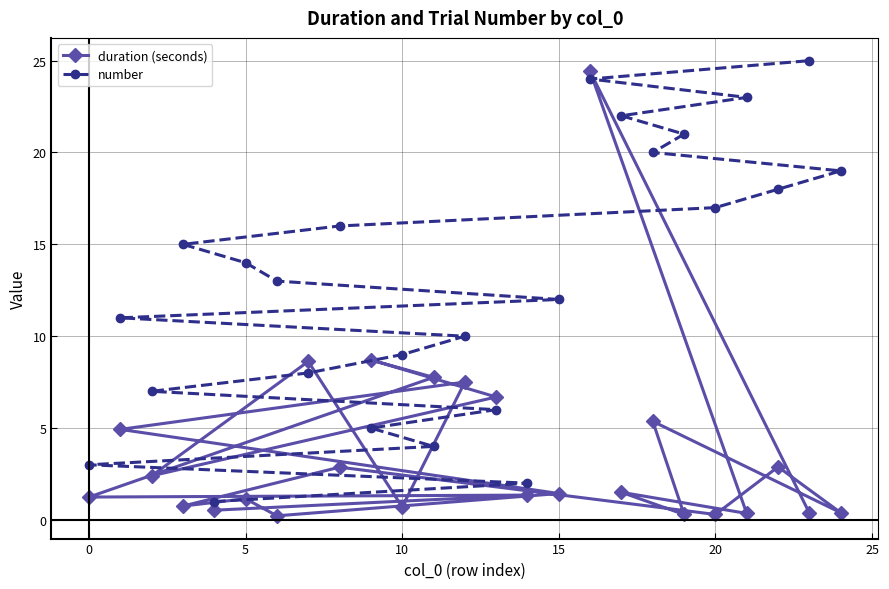

What is the total value across all series at 15?

13.4